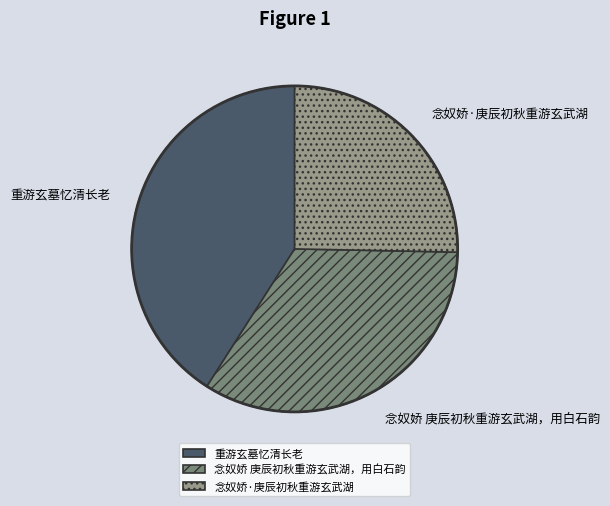

What is the smallest slice in the pie chart?

念奴娇·庚辰初秋重游玄武湖